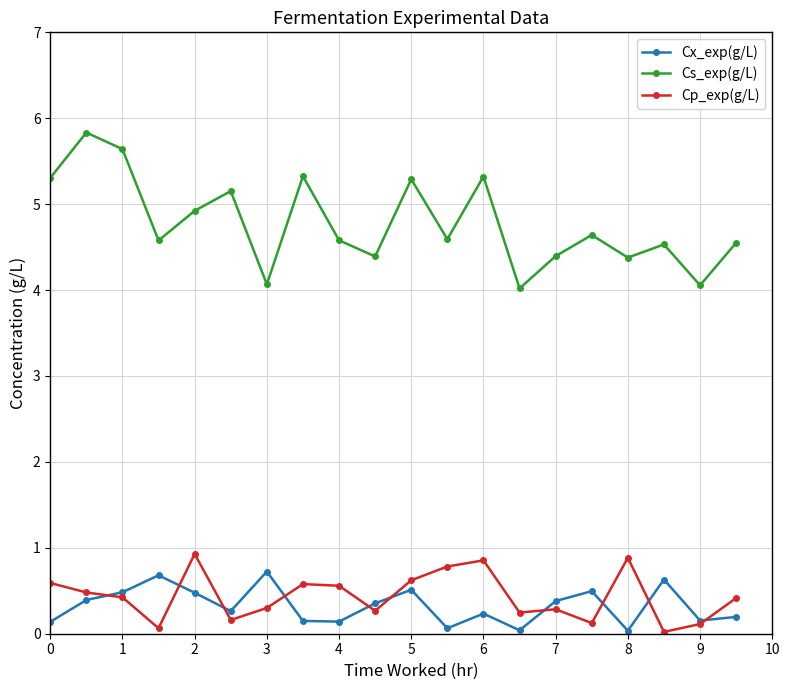

What are all the series names shown in the legend?

Cx_exp(g/L), Cs_exp(g/L), Cp_exp(g/L)